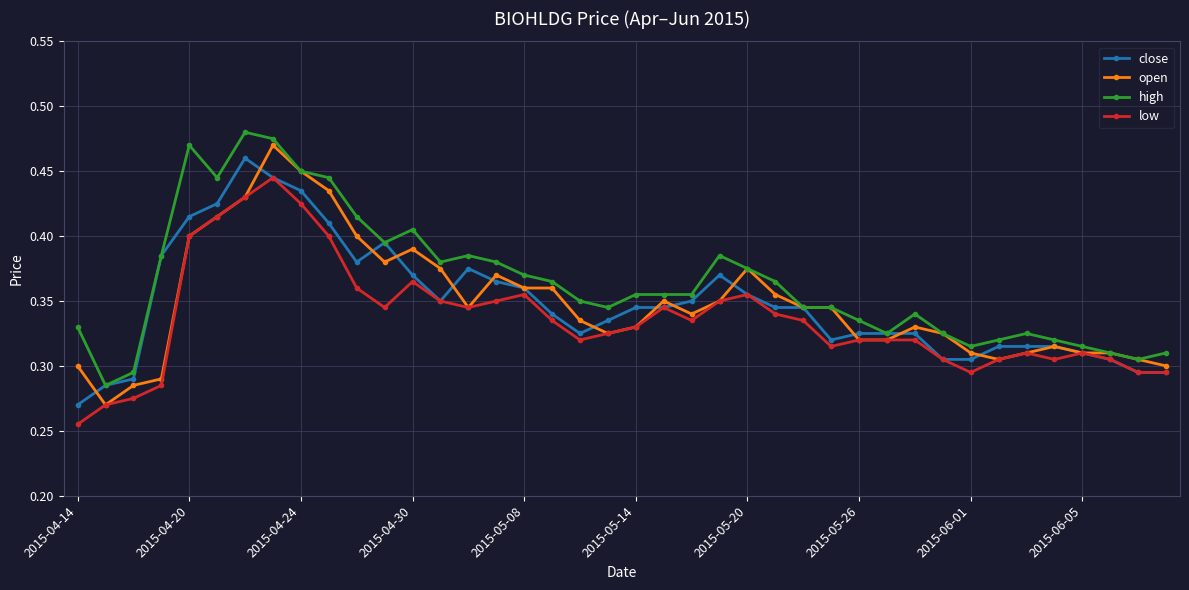

True or false: high and low intersect in this chart.

False